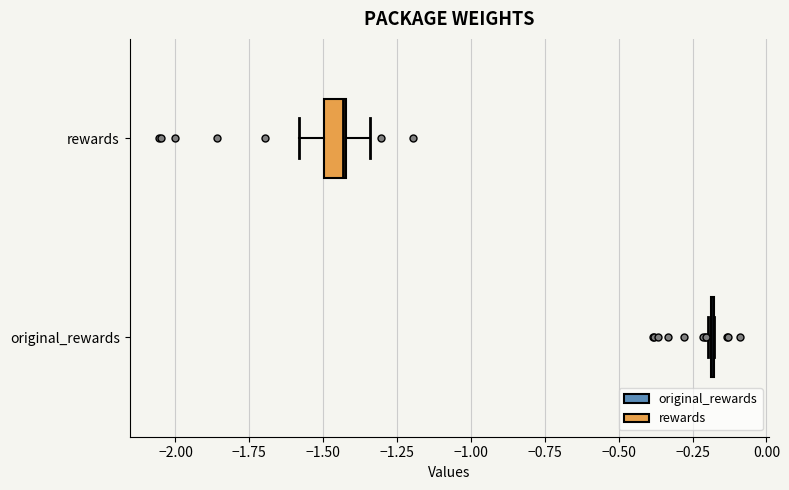

Comparing the boxes themselves (not the whiskers), which one is the widest?

rewards